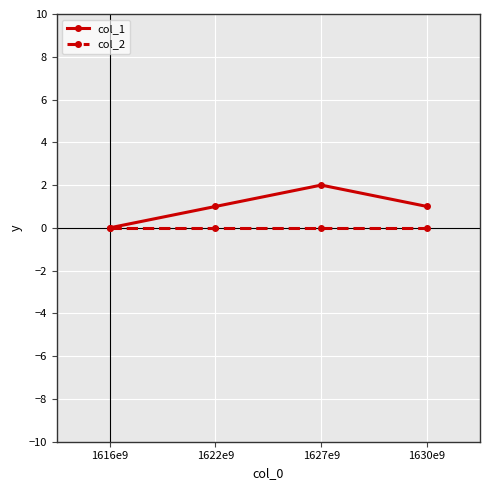

List the series in order of their peak value, lowest first.

col_2, col_1